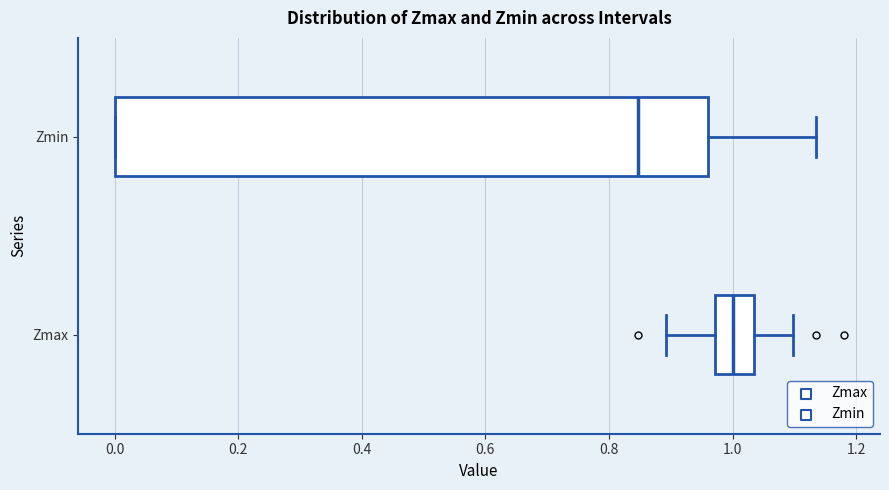

Reading bottom to top, transcribe this box plot: for each box, give where its median line is, the range the box spans, and where its two whiskers end, as read against the x-axis. The values are not printed on the chart, so give them approximately, as read against the axis.

Zmax: median 1.00, box 0.98 to 1.04, whiskers 0.90 to 1.10
Zmin: median 0.84, box 0.00 to 0.96, whiskers 0.00 to 1.14